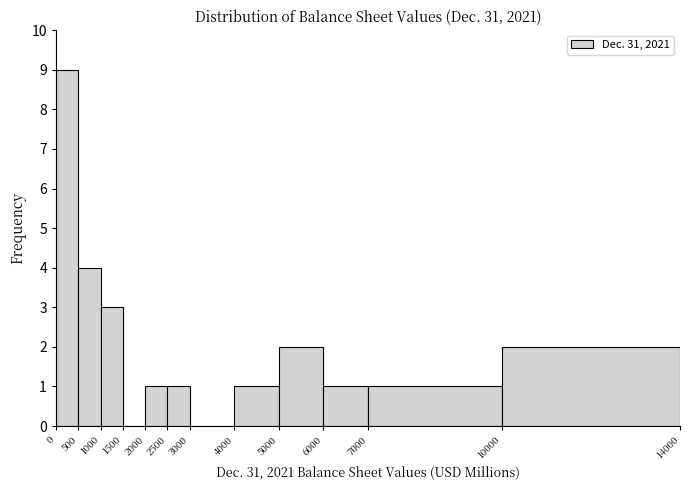

Reading left to right, transcribe this chart: for each bar, give the range it covers on the x-axis and its height. The values are not printed on the chart, so give them approximately, as read against the axis.

0 to 500: 9
500 to 1000: 4
1000 to 1500: 3
1500 to 2000: 0
2000 to 2500: 1
2500 to 3000: 1
3000 to 4000: 0
4000 to 5000: 1
5000 to 6000: 2
6000 to 7000: 1
7000 to 10000: 1
10000 to 14000: 2